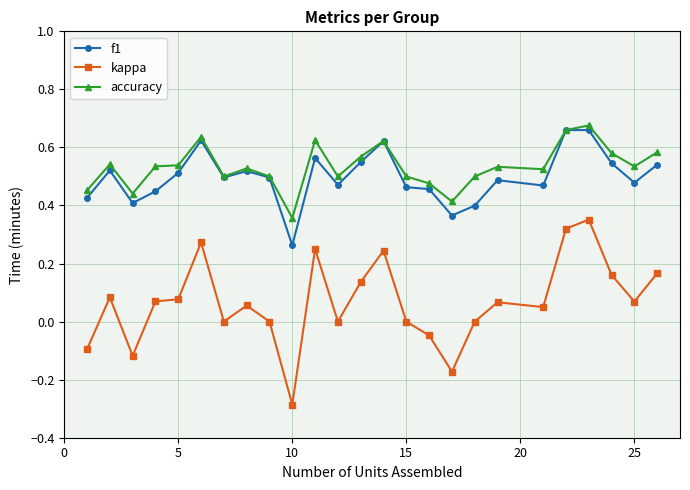

Which series has the widest spread of values?

kappa